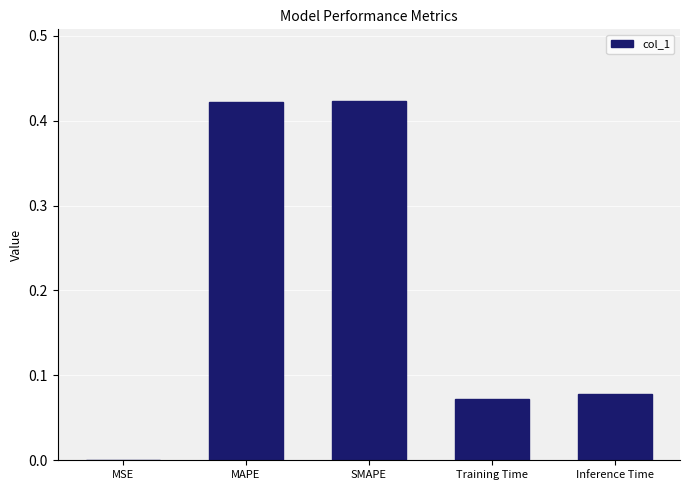

The value at SMAPE is 0.6. True or false?

False